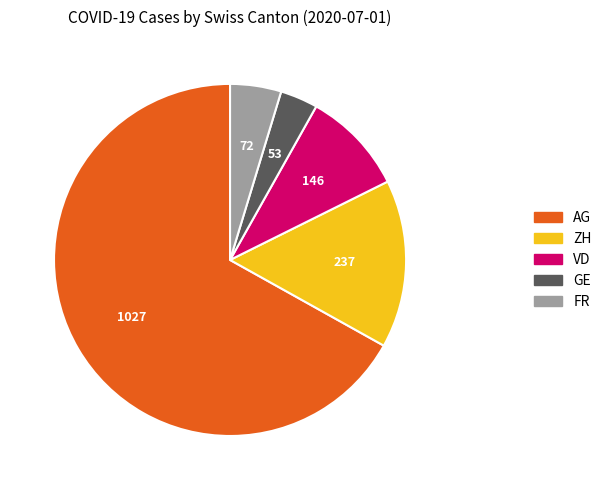

Is there a majority slice in this chart?

Yes